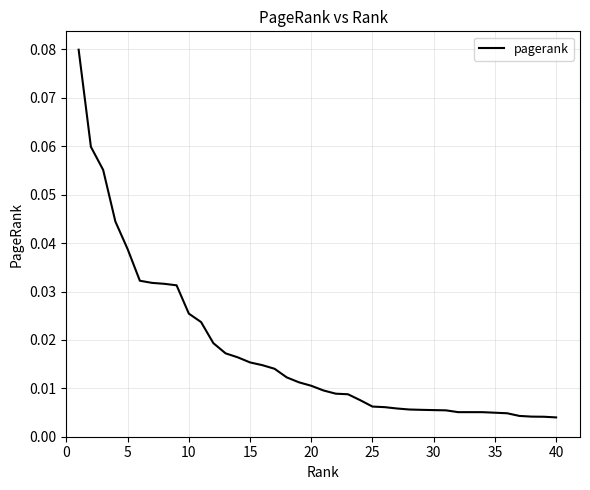

True or false: there are more than 0 points higher than both neighbors.

False